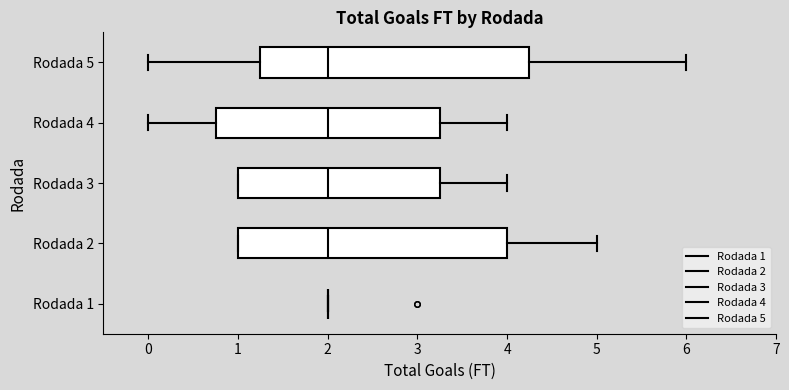

Reading bottom to top, transcribe this box plot: for each box, give where its median line is, the range the box spans, and where its two whiskers end, as read against the x-axis. The values are not printed on the chart, so give them approximately, as read against the axis.

Rodada 1: box collapsed to a line at 2.0, whiskers 2.0 to 2.0
Rodada 2: median 2.0, box 1.0 to 4.0, whiskers 1.0 to 5.0
Rodada 3: median 2.0, box 1.0 to 3.3, whiskers 1.0 to 4.0
Rodada 4: median 2.0, box 0.8 to 3.3, whiskers 0.0 to 4.0
Rodada 5: median 2.0, box 1.3 to 4.3, whiskers 0.0 to 6.0